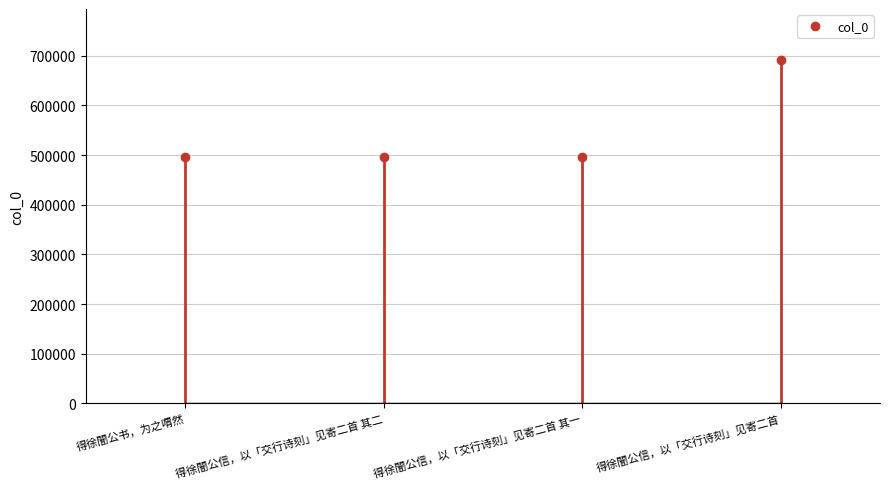

How many data points does each series have?

4